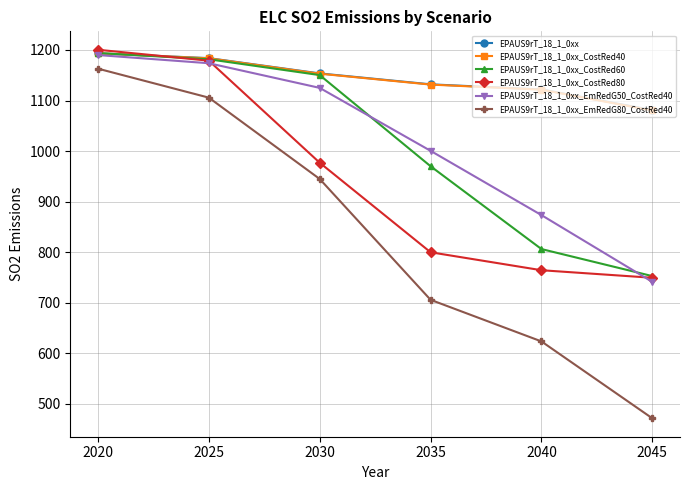

What is the value of the EPAUS9rT_18_1_0xx point at the 2nd from the left?

1183.8